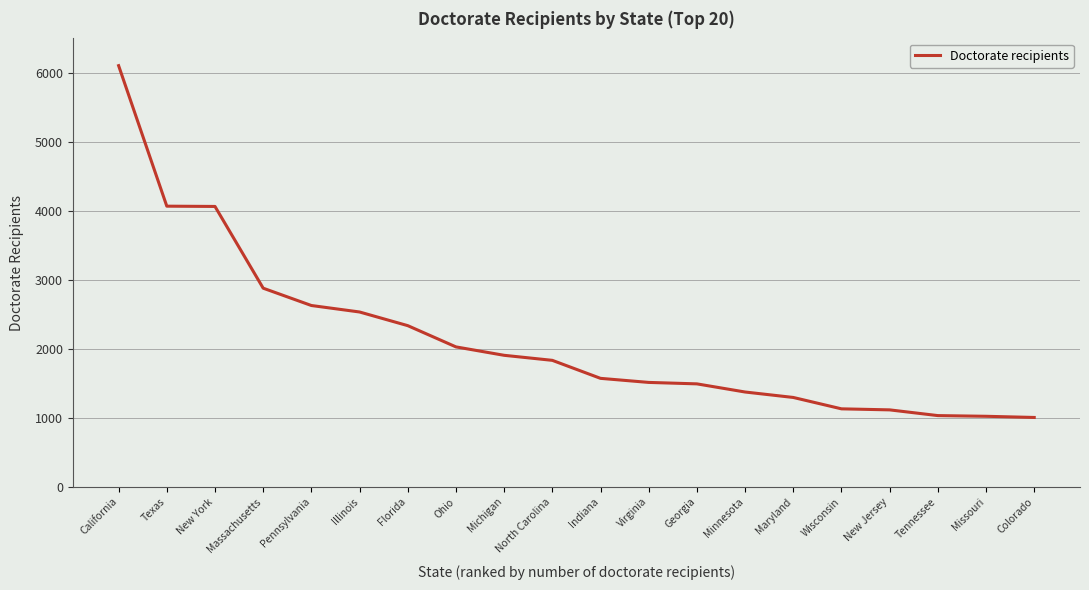

What is the smallest value displayed?

1005